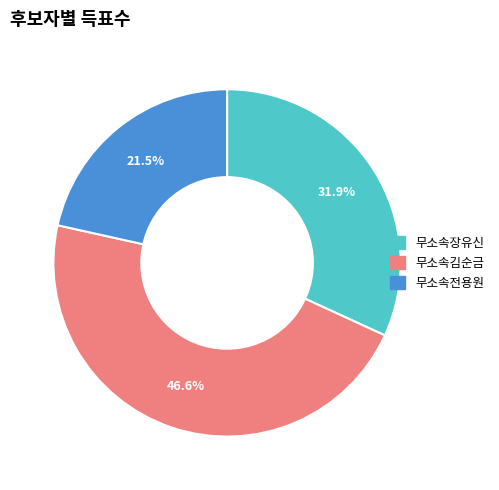

Does 무소속전용원 represent more than half of the total?

No